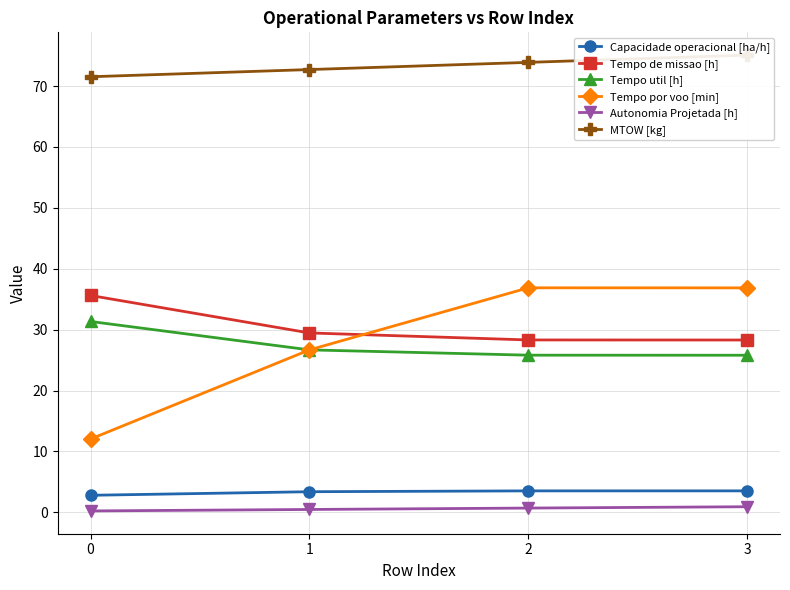

What is the value of the Tempo util [h] point at the 3rd from the left?

25.8